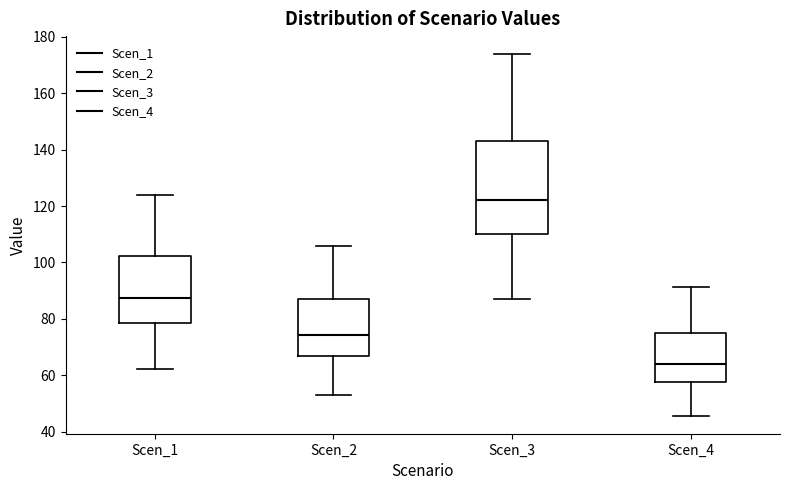

Reading left to right, read every box against the y-axis: the position of its median line, the range the box covers, and the ends of its whiskers. The values are not printed on the chart, so give them approximately, as read against the axis.

Scen_1: median 88, box 78 to 102, whiskers 62 to 124
Scen_2: median 74, box 66 to 88, whiskers 52 to 106
Scen_3: median 122, box 110 to 144, whiskers 88 to 174
Scen_4: median 64, box 58 to 76, whiskers 46 to 92